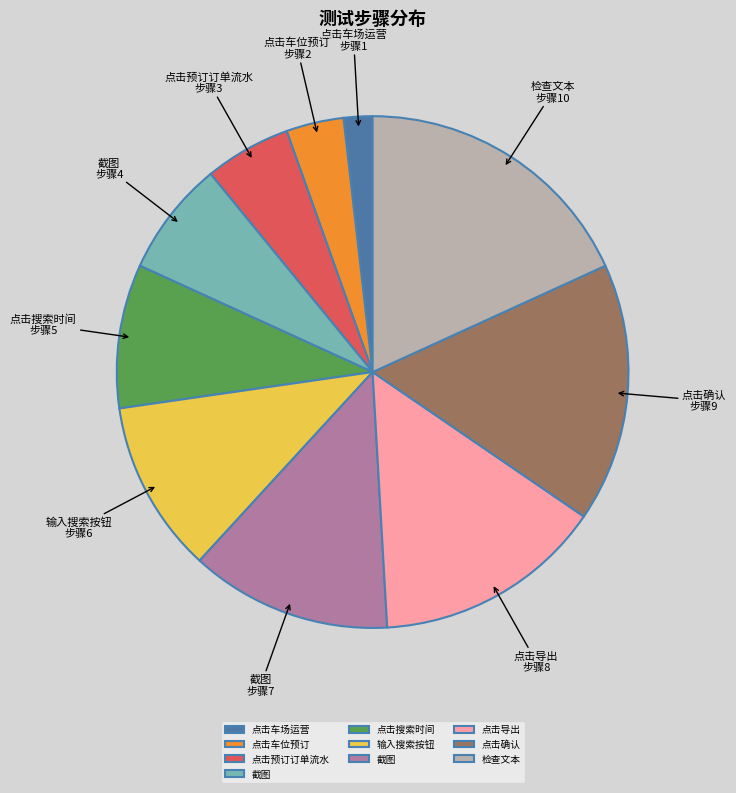

Is there a majority slice in this chart?

No